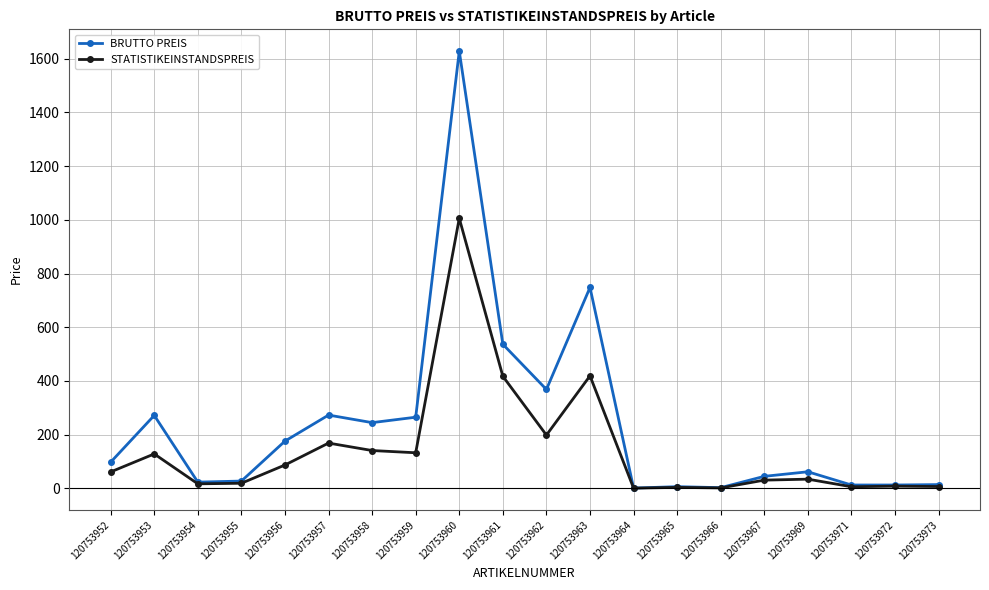

What are all the series names shown in the legend?

BRUTTO PREIS, STATISTIKEINSTANDSPREIS